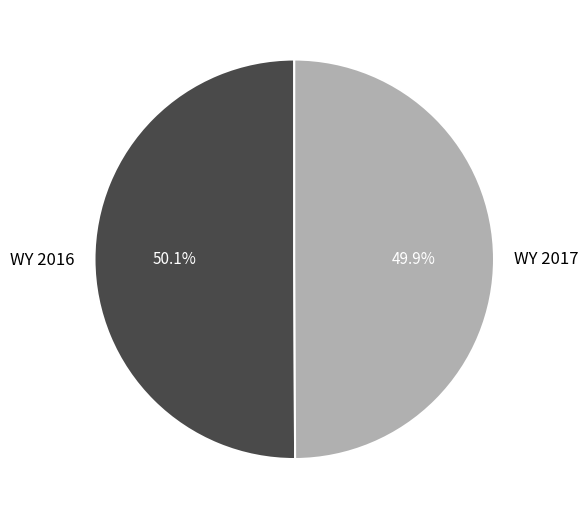

To the nearest percent, what percentage of the pie is WY 2016?

50%